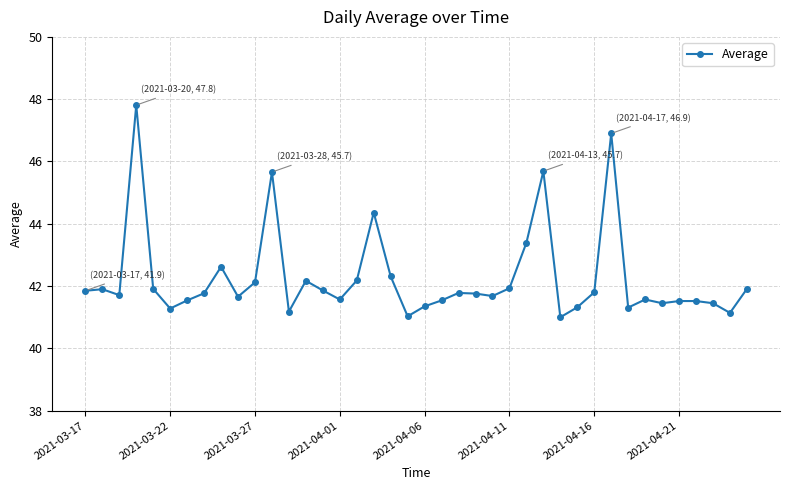

True or false: there are more than 2 points higher than both neighbors.

True